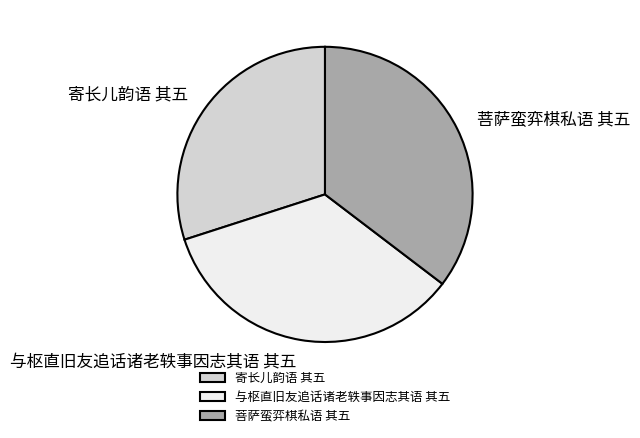

Approximately how many times larger is the value at 菩萨蛮弈棋私语 其五 compared to 与枢直旧友追话诸老轶事因志其语 其五?

1.0